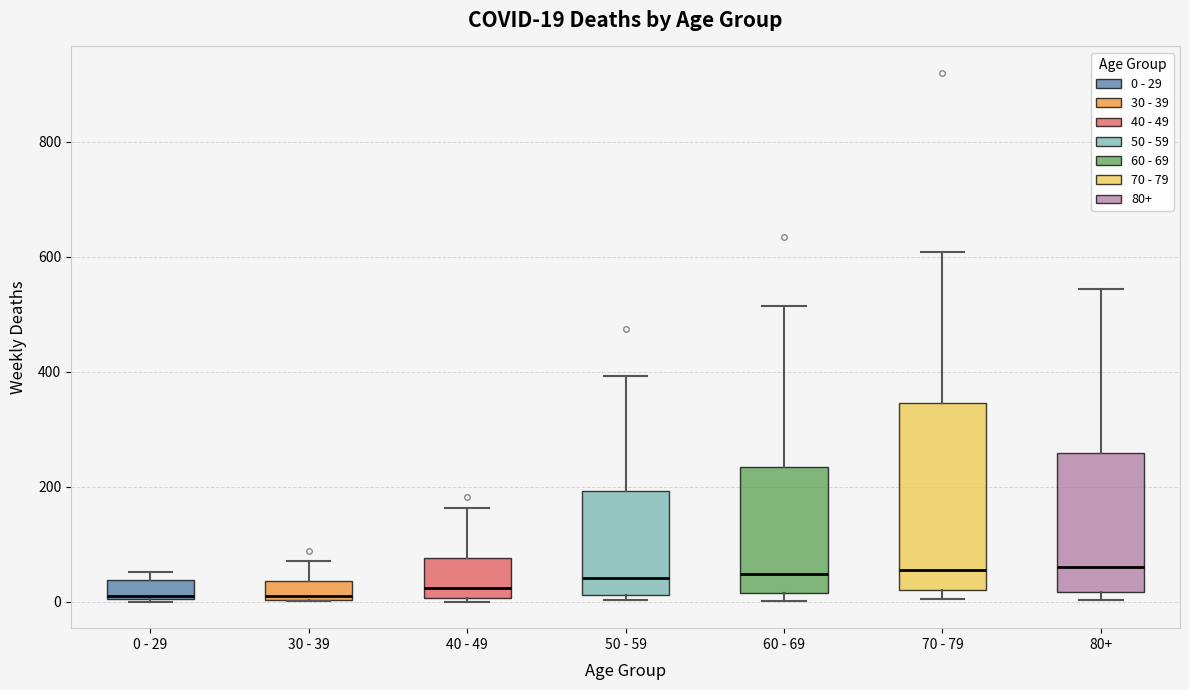

Which box is the tallest, from its lower edge to its upper edge?

70 - 79